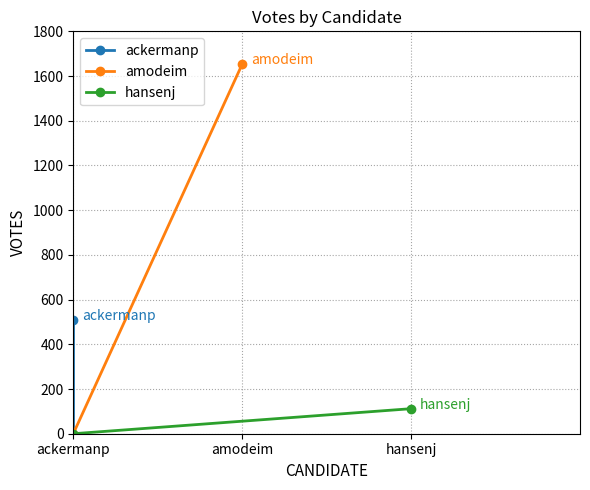

Rank the series by their maximum value, from lowest to highest.

hansenj, ackermanp, amodeim